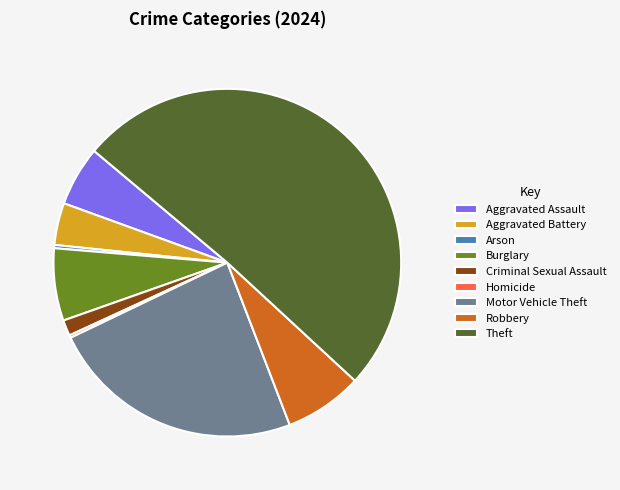

Which slice is the largest?

Theft